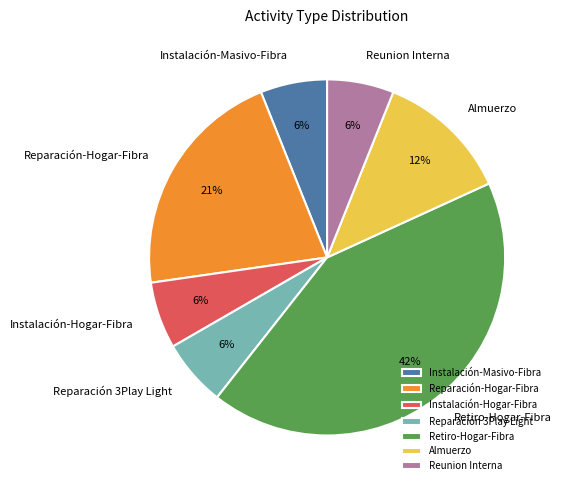

The Retiro-Hogar-Fibra slice represents 34% of the pie. True or false?

False